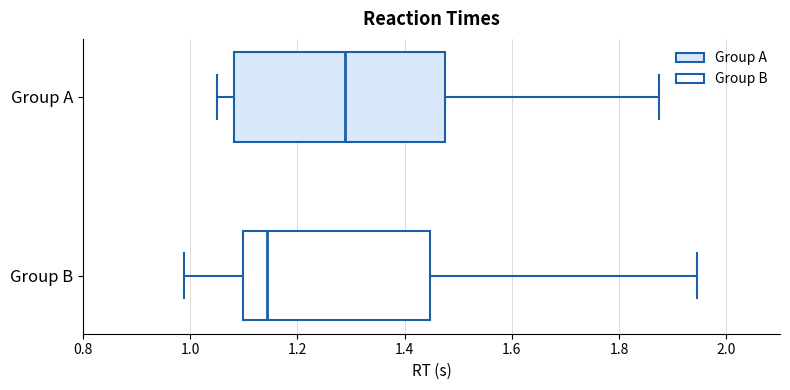

Reading bottom to top, read every box against the x-axis: the position of its median line, the range the box covers, and the ends of its whiskers. The values are not printed on the chart, so give them approximately, as read against the axis.

Group B: median 1.14, box 1.10 to 1.44, whiskers 0.98 to 1.94
Group A: median 1.28, box 1.08 to 1.48, whiskers 1.04 to 1.88